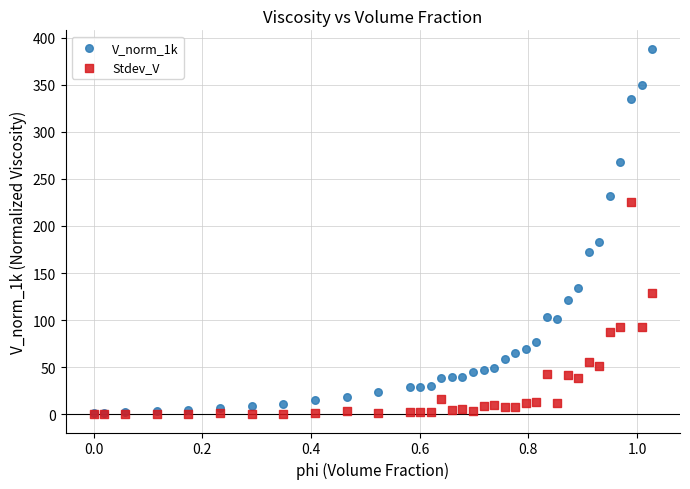

What are all the series names shown in the legend?

V_norm_1k, Stdev_V